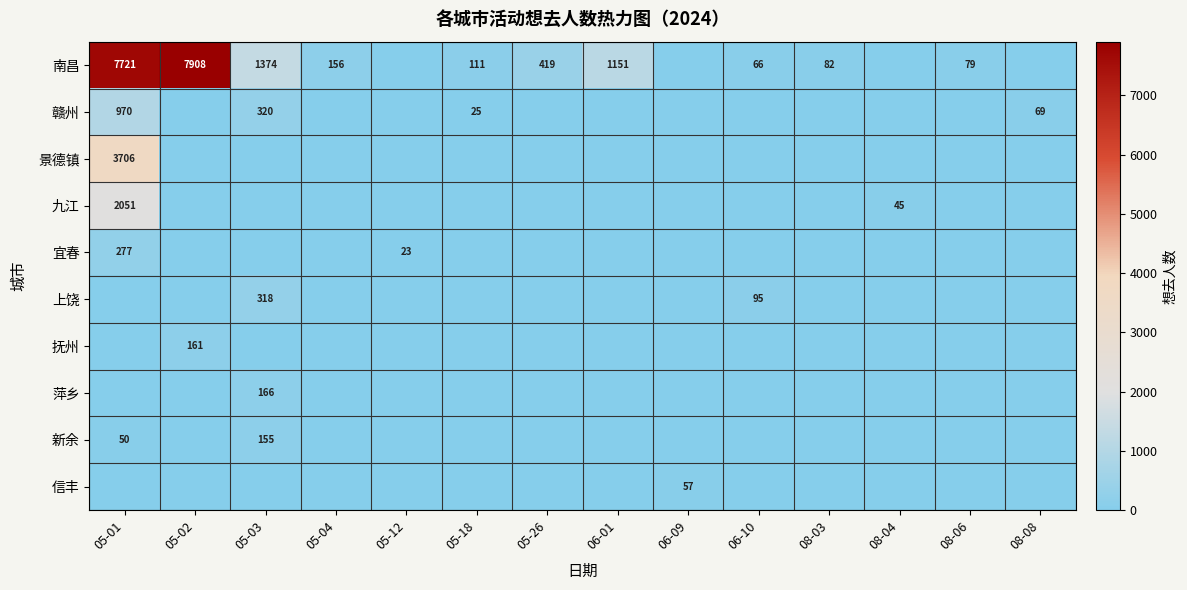

Which series has the largest total across all categories?

南昌